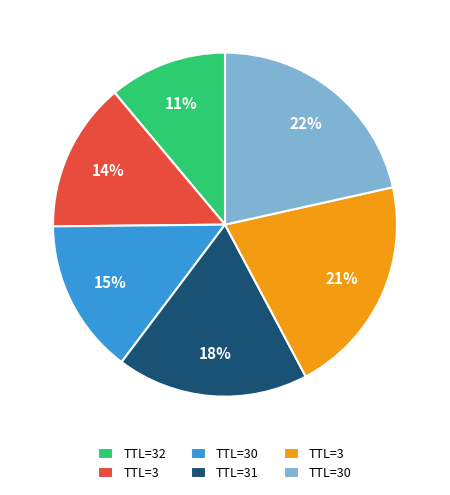

To the nearest percent, what is the average slice percentage?

17%